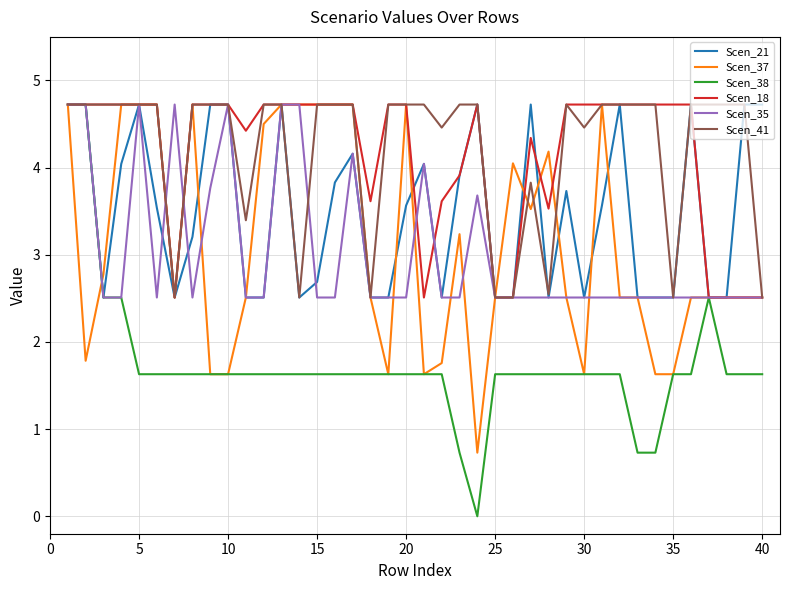

Which series has the largest range (max minus min)?

Scen_38